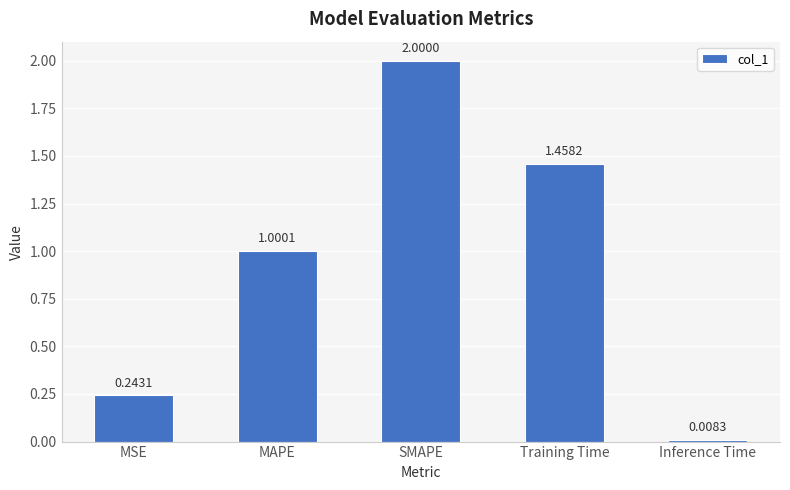

What is the change in value from MSE to MAPE?

+0.8